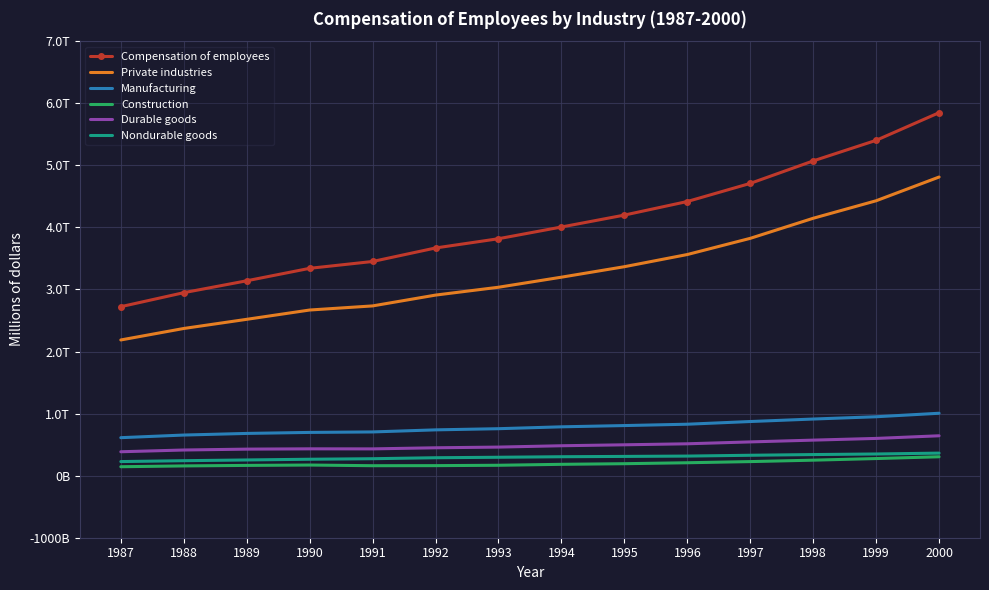

True or false: Private industries and Manufacturing intersect in this chart.

False